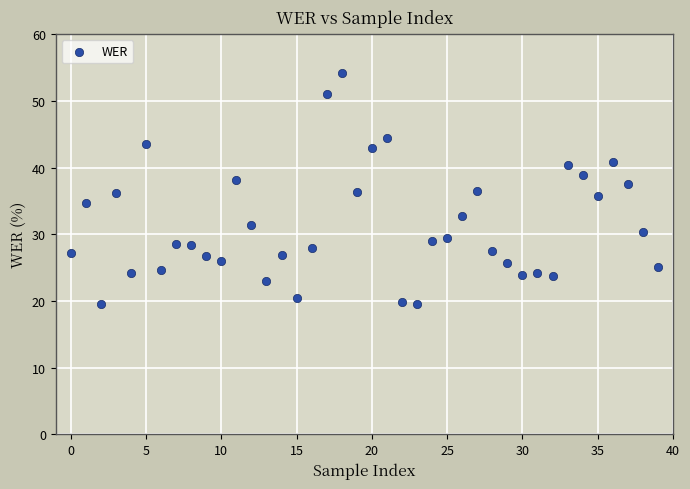

What is the range of Y values (max minus min)?

34.6